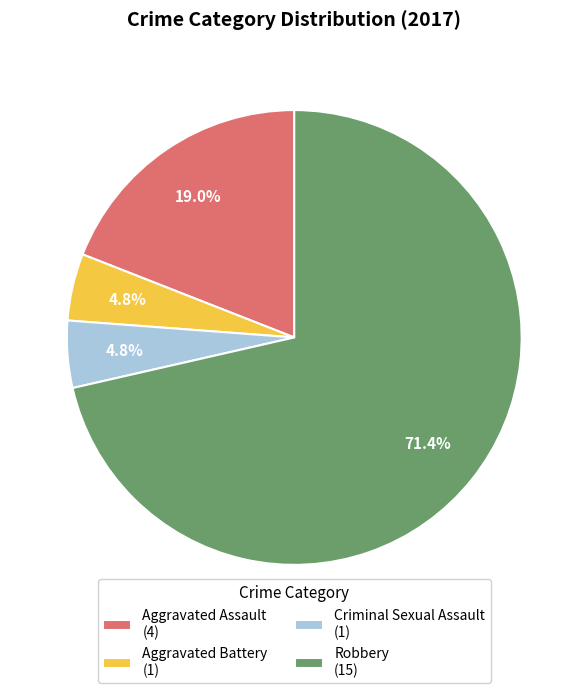

Is Robbery the majority of the pie?

Yes